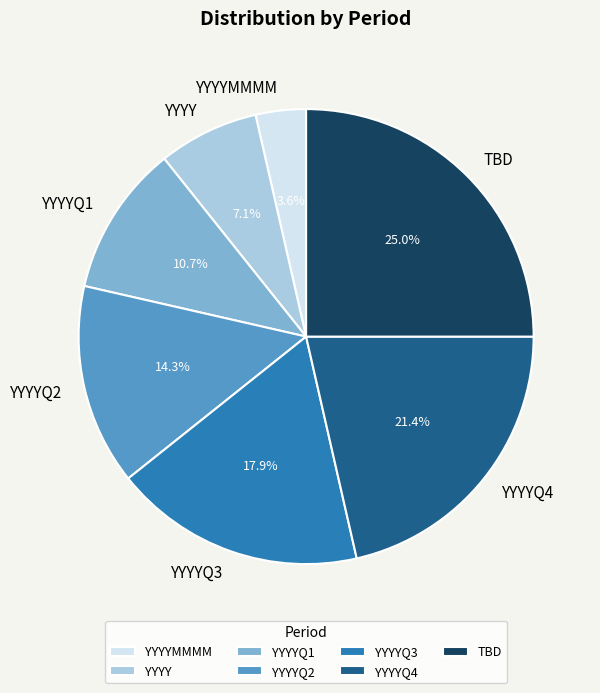

To the nearest percent, what is the average slice percentage?

14%